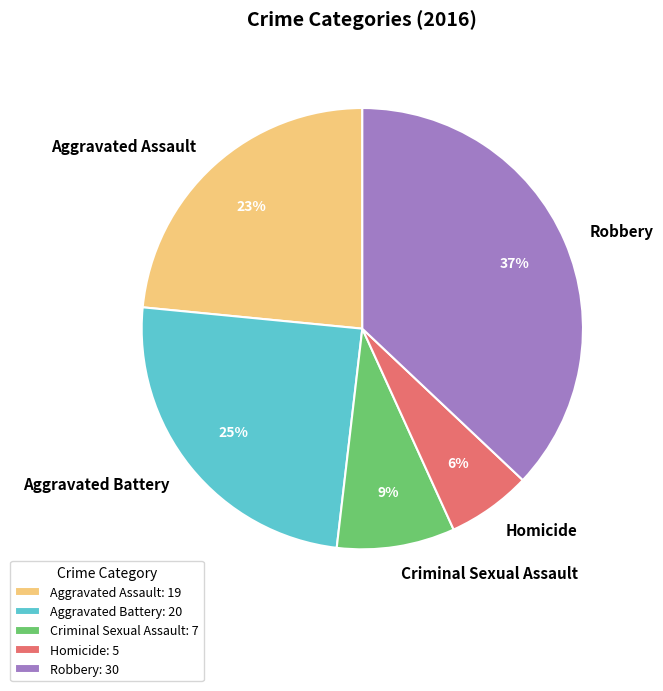

Does Aggravated Battery represent more than half of the total?

No